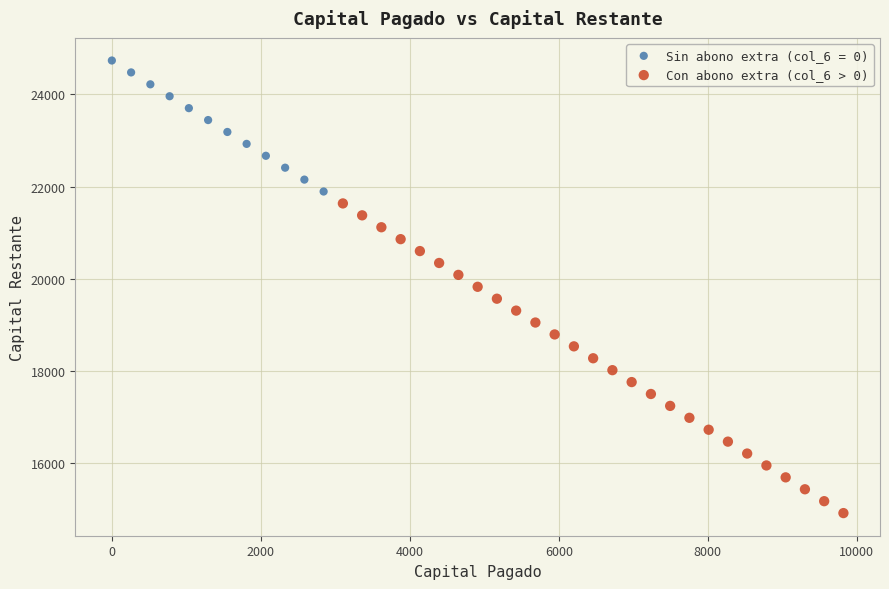

Which series contains the lowest Y value?

Con abono extra (col_6 > 0)